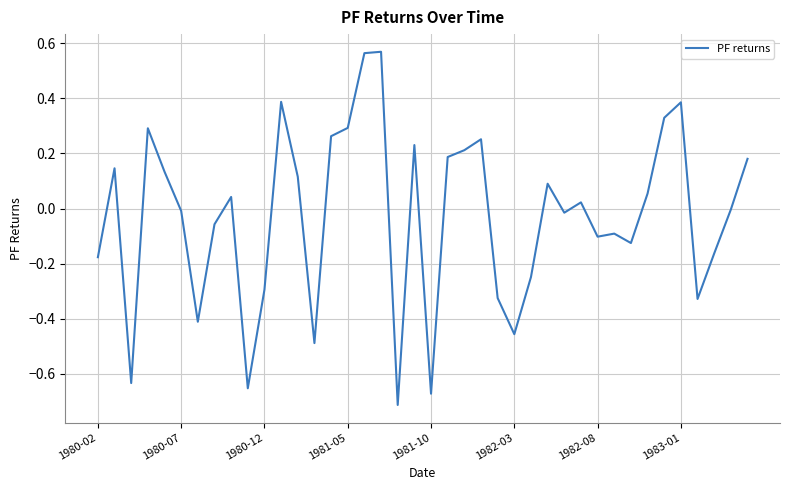

The chart shows a value of 0.2 at 1981-05. True or false?

False